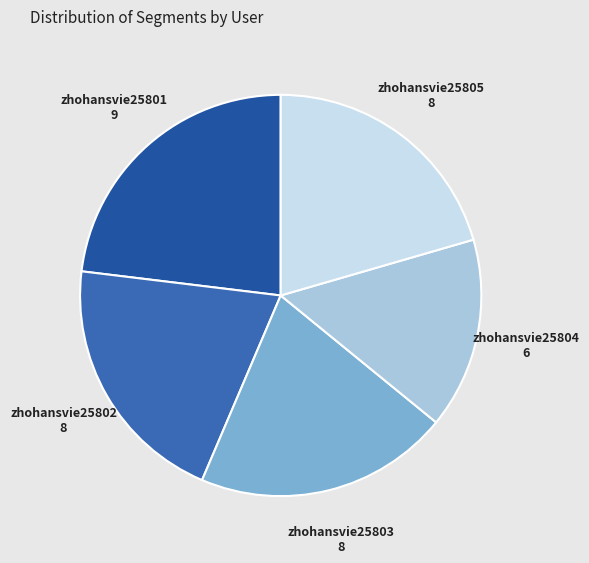

Count the number of slices in the pie.

5